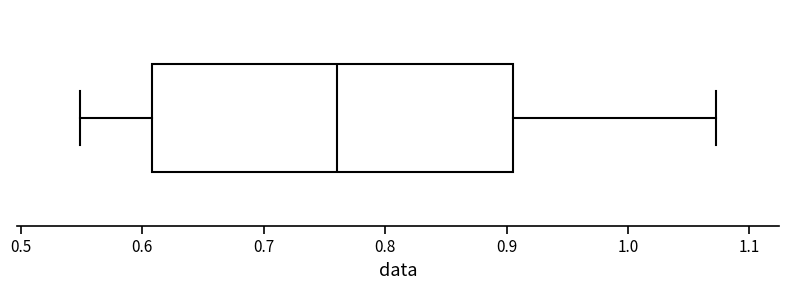

Read this box plot against the x-axis: the position of the median line, the range covered by the box, and the ends of both whiskers. The values are not printed on the chart, so give them approximately, as read against the axis.

median 0.76, box 0.61 to 0.91, whiskers 0.55 to 1.07